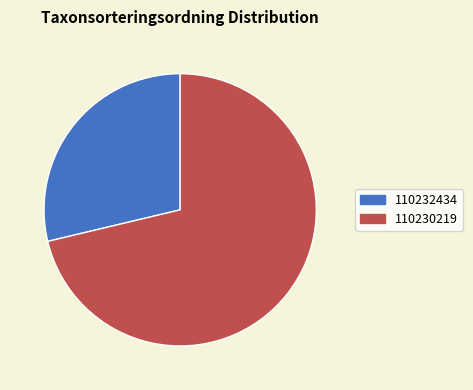

Is there any slice that represents more than half of the pie?

Yes